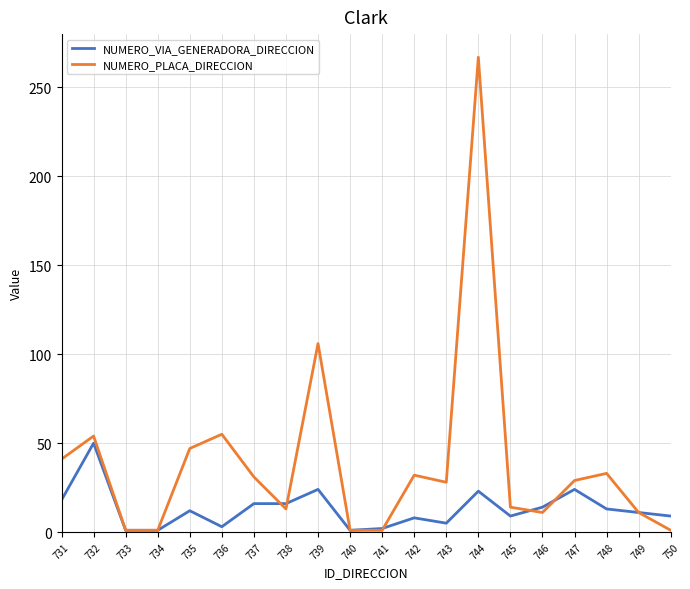

Rank the series by their maximum value, from lowest to highest.

NUMERO_VIA_GENERADORA_DIRECCION, NUMERO_PLACA_DIRECCION